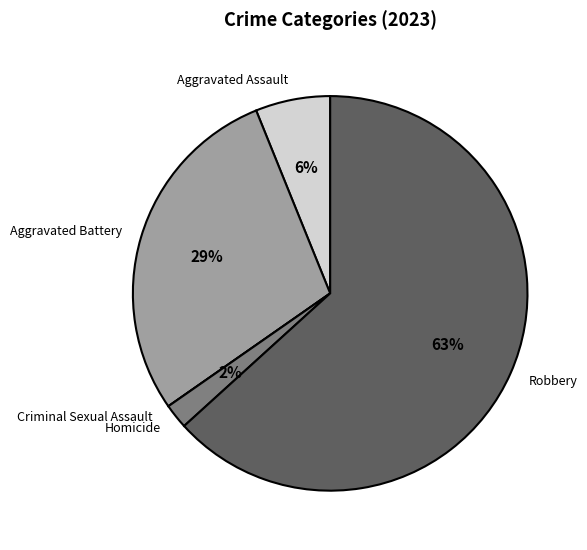

Which category has the biggest portion of the pie?

Robbery